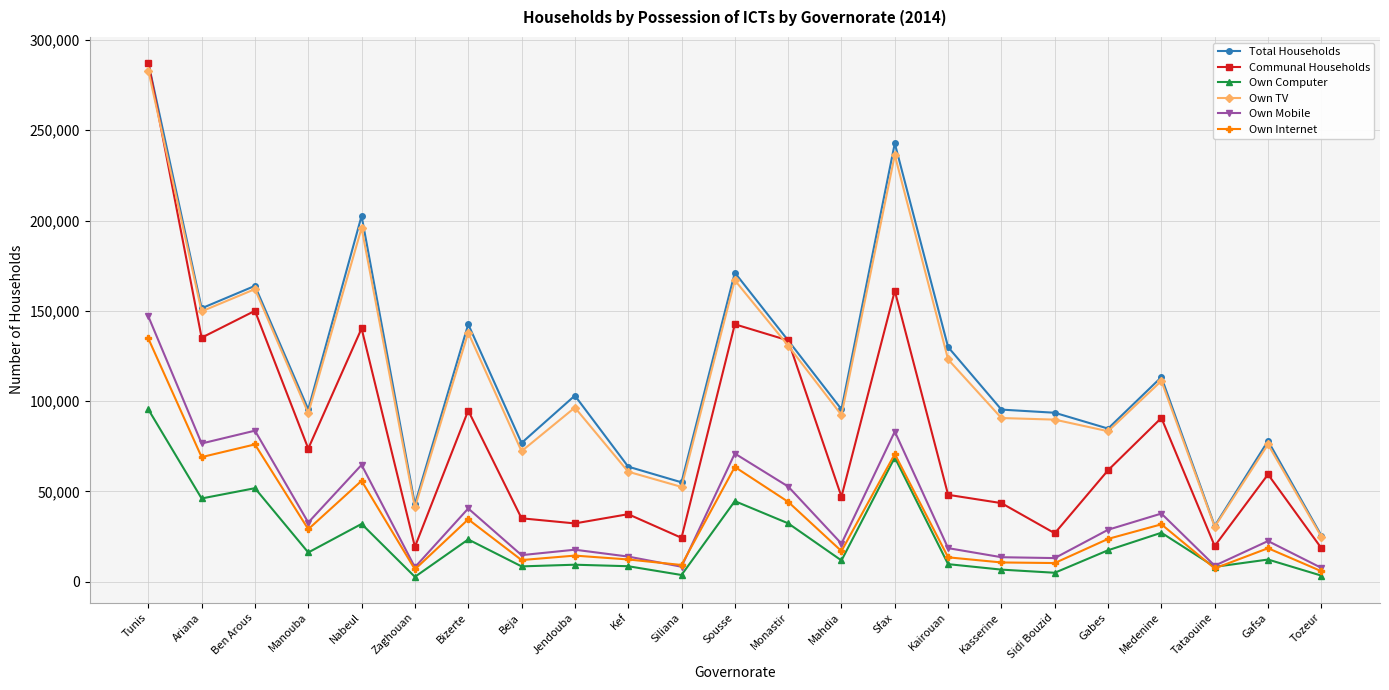

Which series has the largest range (max minus min)?

Communal Households